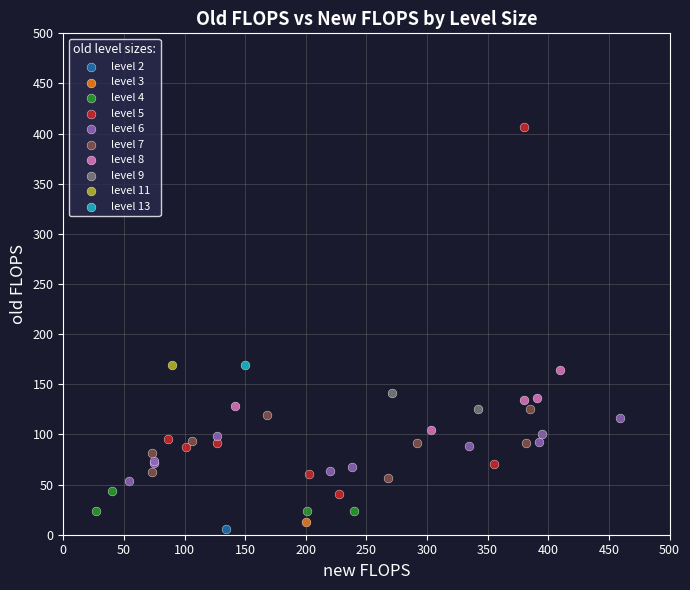

Which series reaches the maximum Y coordinate?

level 5